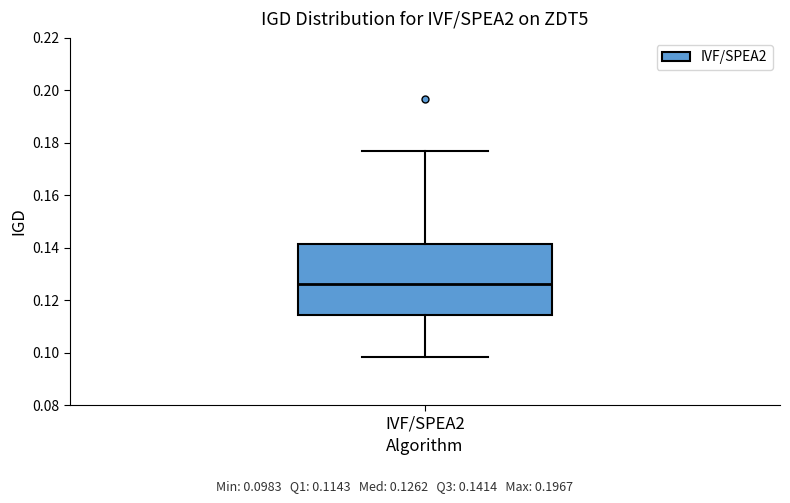

Where is the upper edge of the box for IVF/SPEA2 on the y-axis? The values are not printed on the chart, so give them approximately, as read against the axis.

0.142